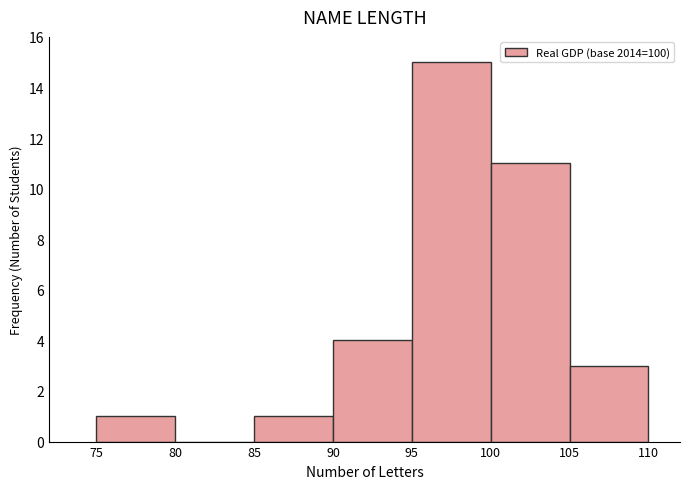

Over which range of the x-axis is the bar tallest?

95 to 100